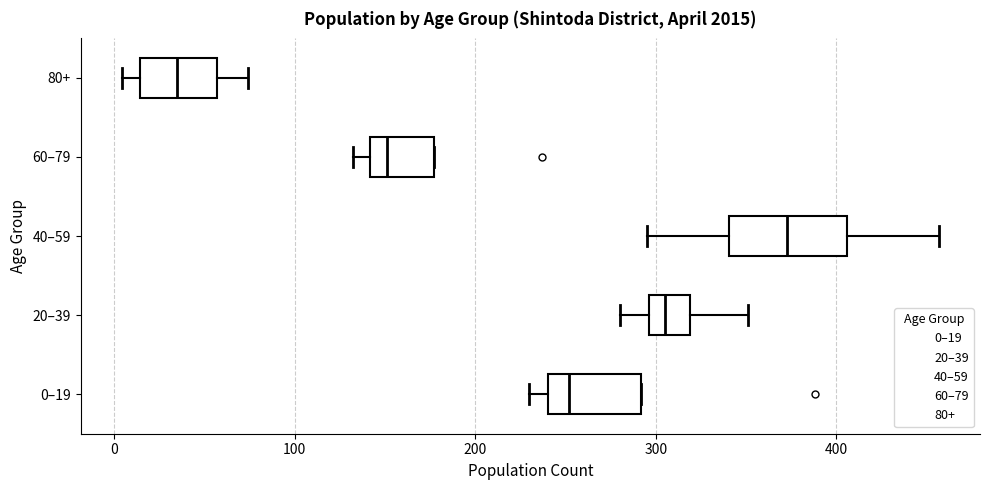

Which box's median line is the furthest to the left?

80+